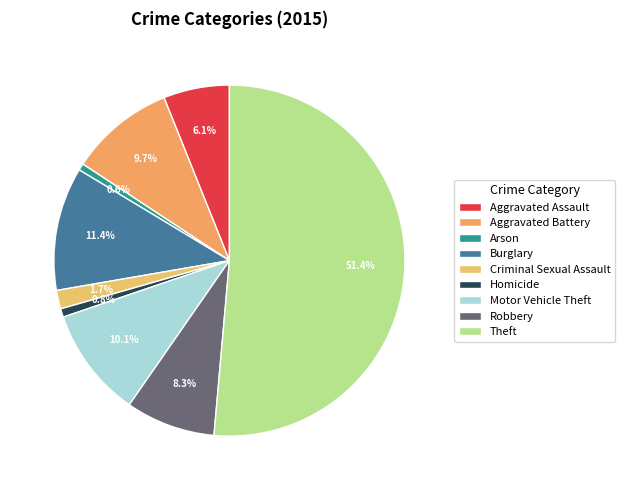

Combined, do Burglary and Arson account for over 50%?

No